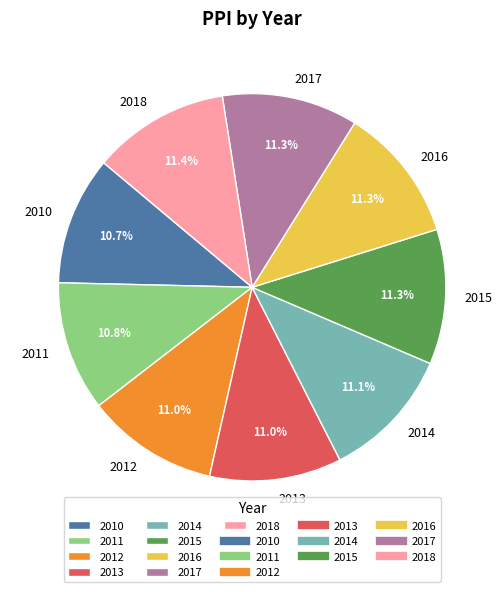

Approximately how many times larger is the value at 2012 compared to 2016?

1.0